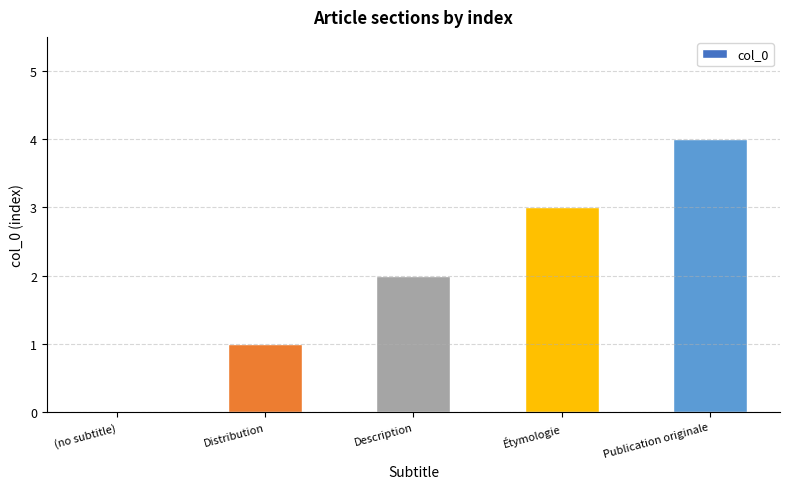

Count the number of data series in this chart.

1